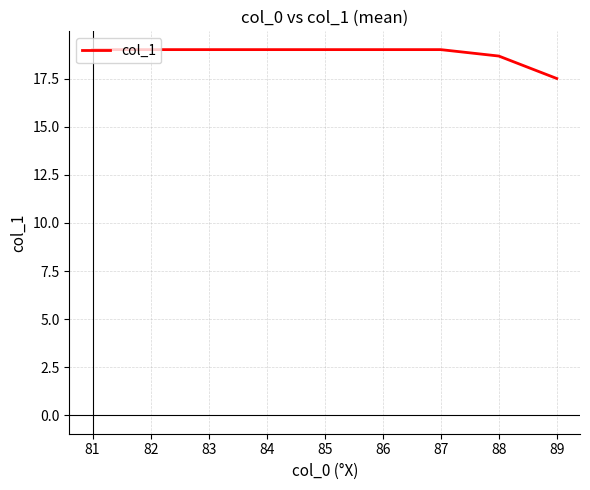

What is the difference between the values at 88 and 89?

1.2